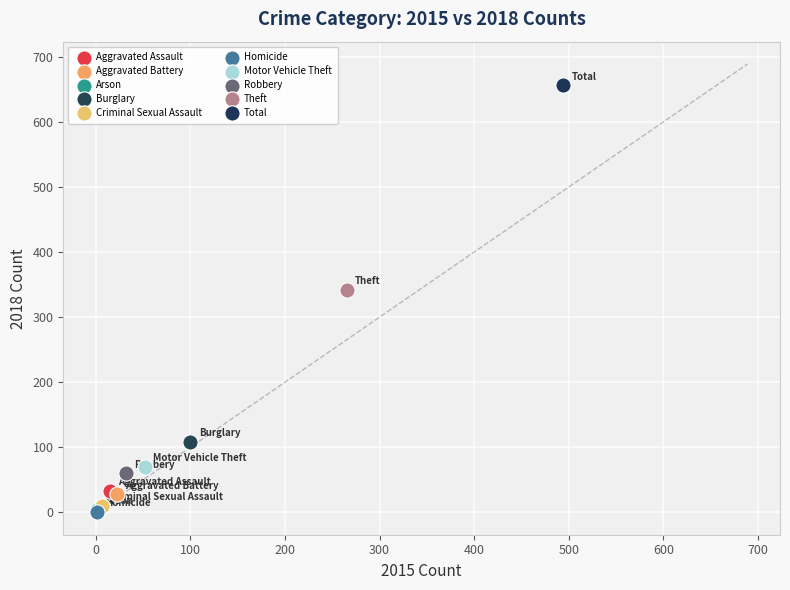

Which series contains the highest Y value?

Total